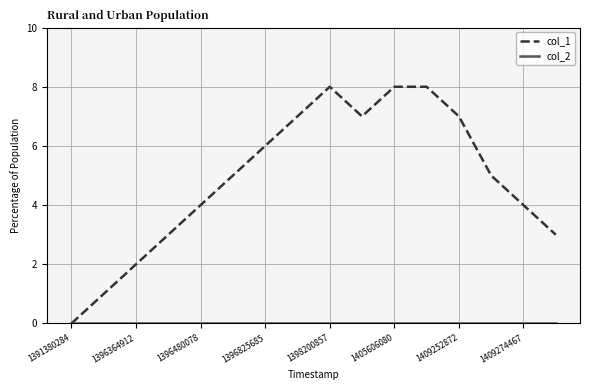

How many lines are shown in the chart?

2